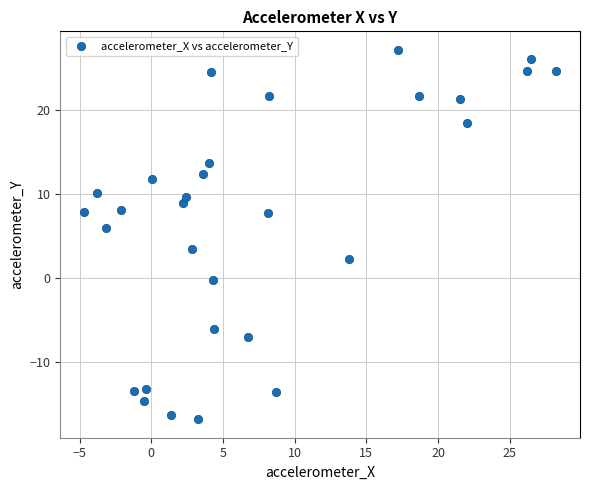

What is the range of Y values (max minus min)?

43.9